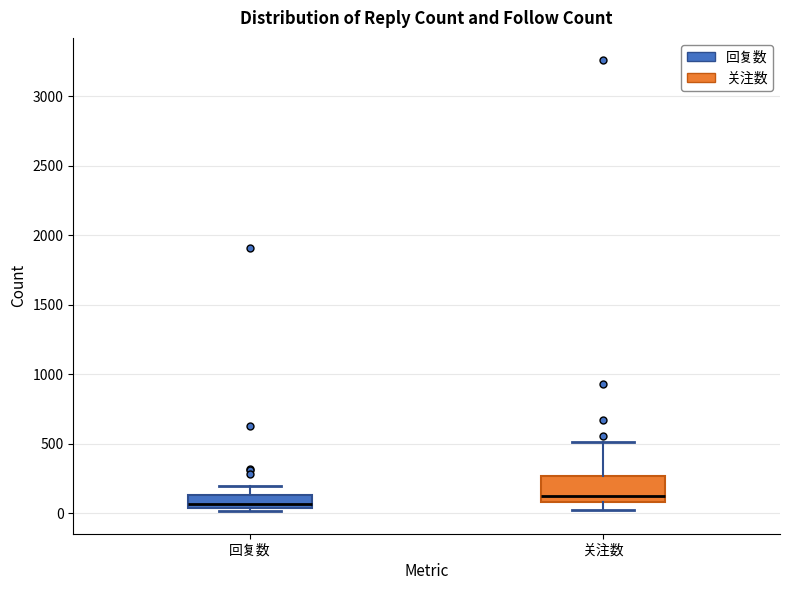

Reading left to right, transcribe this box plot: for each box, give where its median line is, the range the box spans, and where its two whiskers end, as read against the y-axis. The values are not printed on the chart, so give them approximately, as read against the axis.

回复数: median 50 (just above the box's lower edge), box 50 to 150, whiskers 0 to 200
关注数: median 100 (just above the box's lower edge), box 100 to 250, whiskers 0 to 500